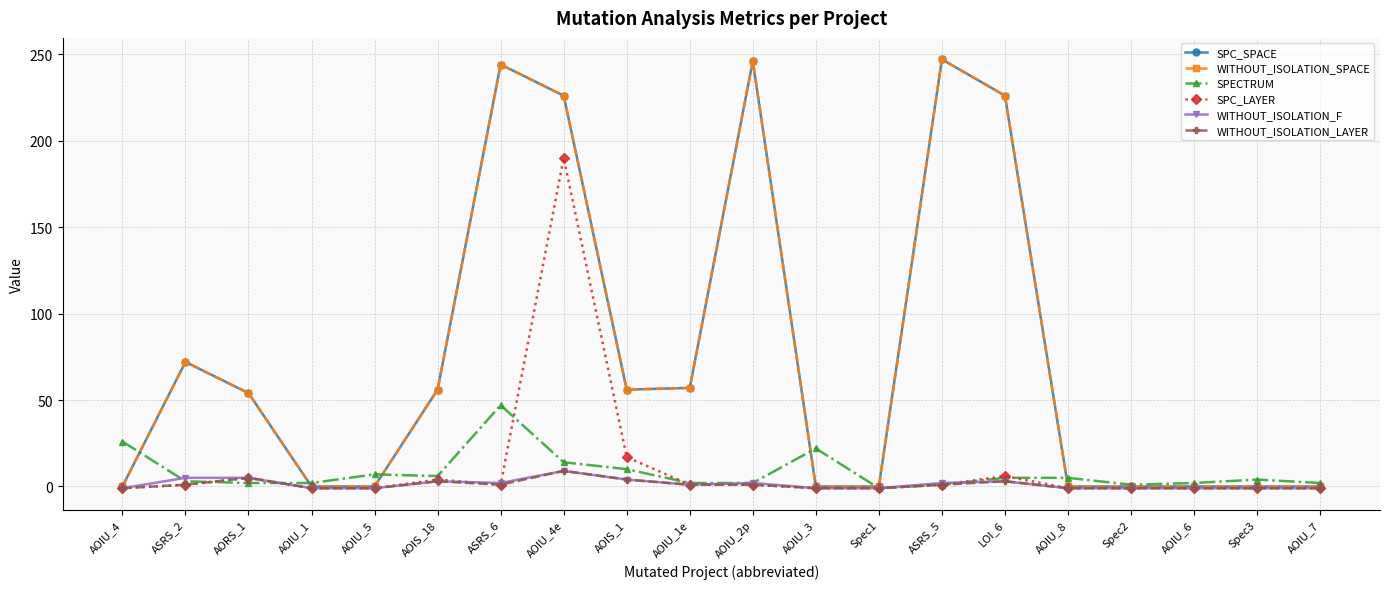

Rank the series by their maximum value, from highest to lowest.

SPC_SPACE, WITHOUT_ISOLATION_SPACE, SPC_LAYER, SPECTRUM, WITHOUT_ISOLATION_F, WITHOUT_ISOLATION_LAYER